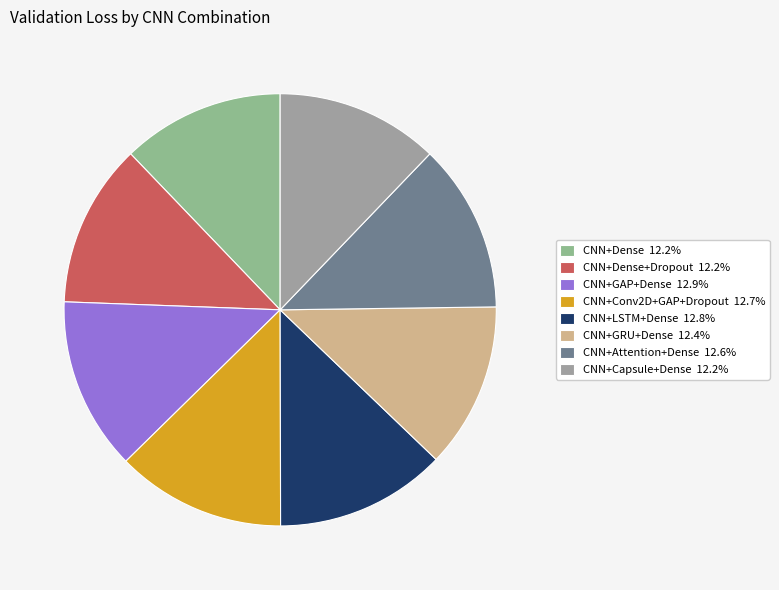

How many slices are in this pie chart?

8